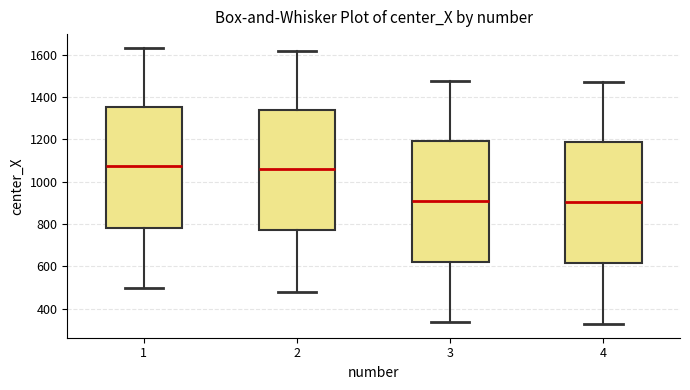

Where does the lower whisker of the box at x = 2 end on the y-axis? The values are not printed on the chart, so give them approximately, as read against the axis.

480